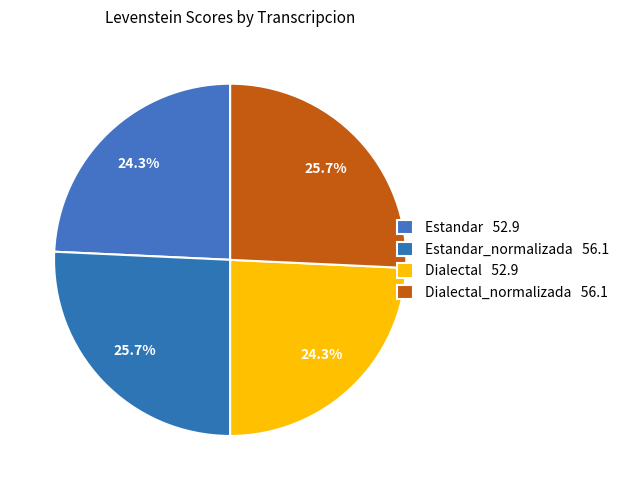

Rank the categories by value from highest to lowest.

Estandar_normalizada, Dialectal_normalizada, Estandar, Dialectal